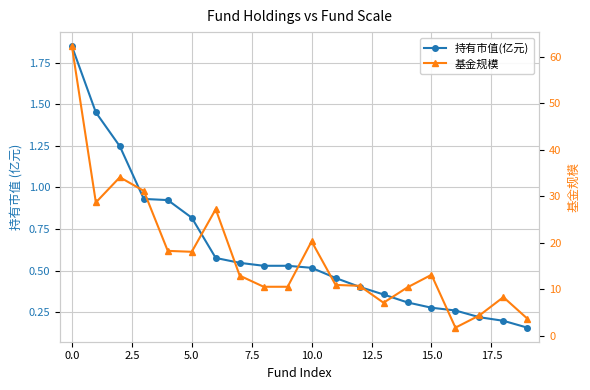

Is this an area chart (filled region under the line)?

No